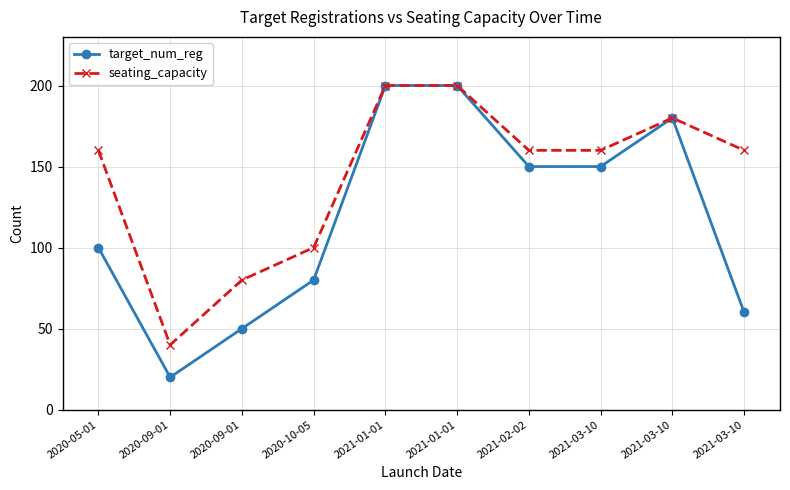

At which category is the sum across all series the highest?

2021-01-01